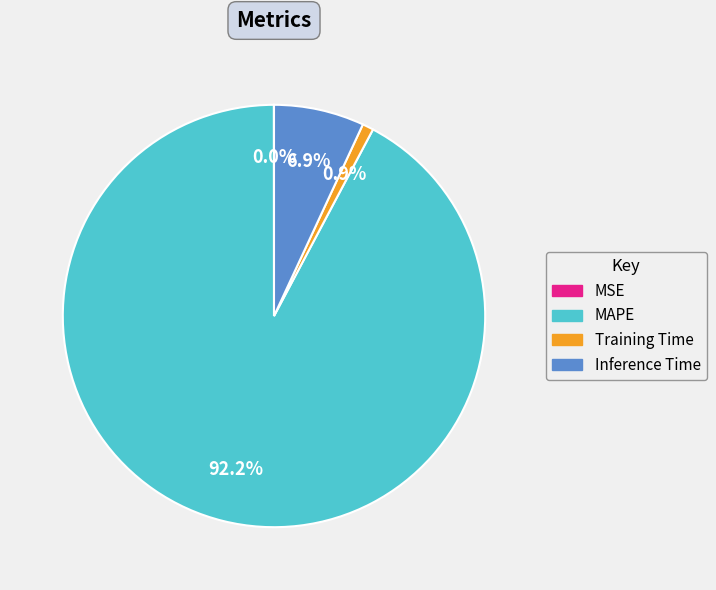

What percentage do Inference Time and Training Time together represent?

7.8%